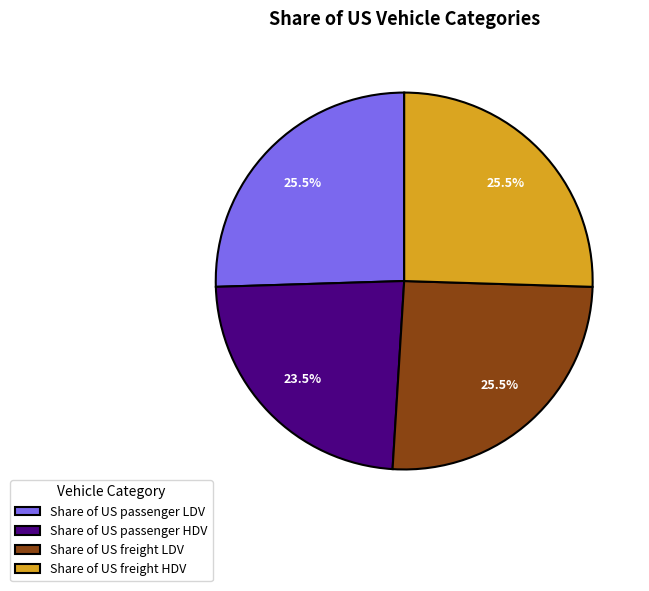

Which category has the smallest portion of the pie?

Share of US passenger HDV